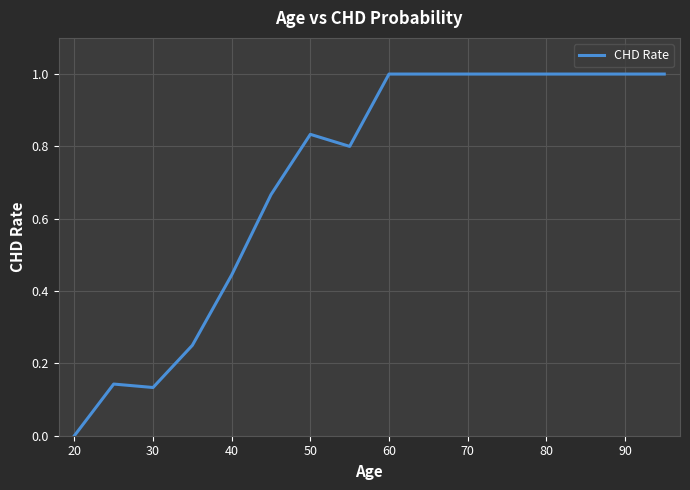

Does the chart display data point markers on the line(s)?

No